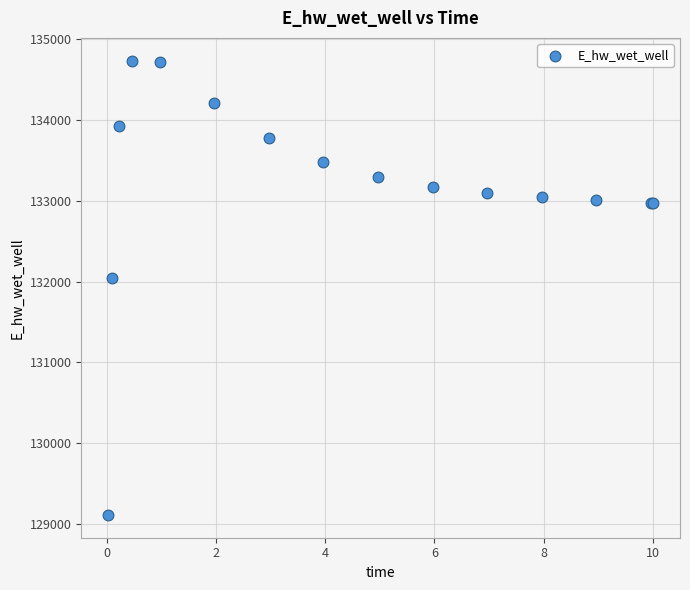

What Y value in the scatter plot is closest to 131922?

132044.8